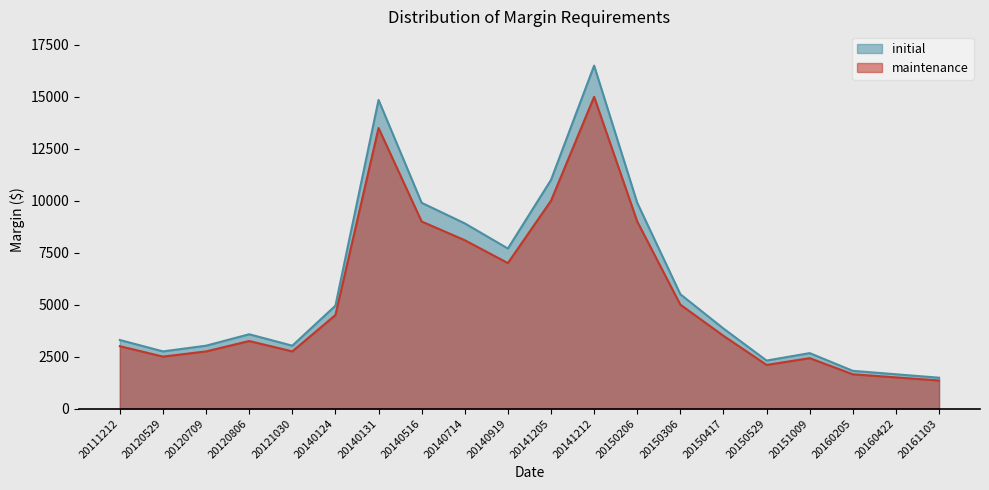

How many data points does each series have?

20